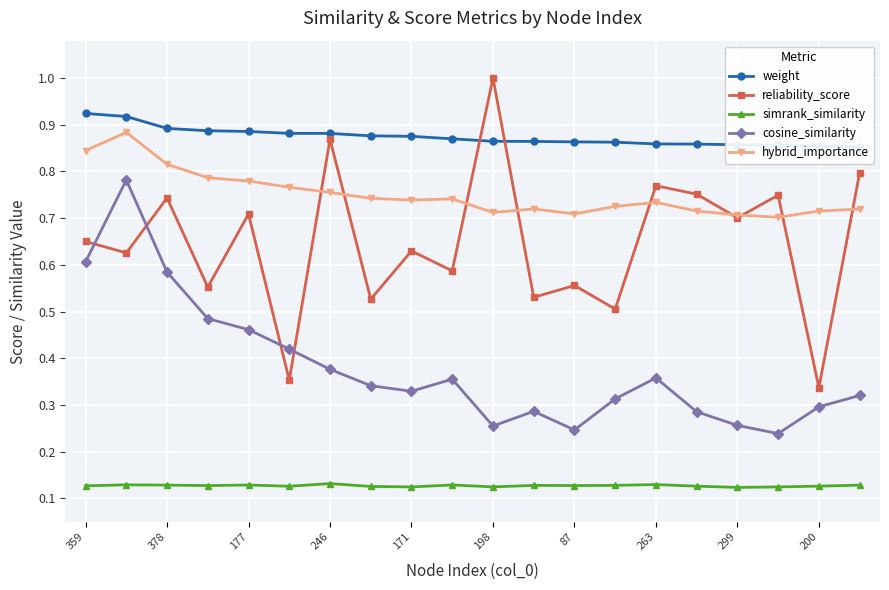

What is the difference between the second highest and second lowest values in the cosine_similarity series?

0.4